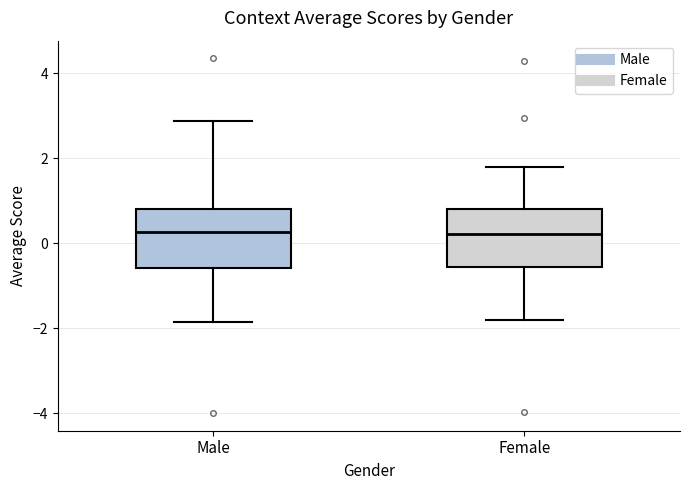

Reading left to right, read every box against the y-axis: the position of its median line, the range the box covers, and the ends of its whiskers. The values are not printed on the chart, so give them approximately, as read against the axis.

Male: median 0.2, box -0.6 to 0.8, whiskers -1.8 to 2.8
Female: median 0.2, box -0.6 to 0.8, whiskers -1.8 to 1.8